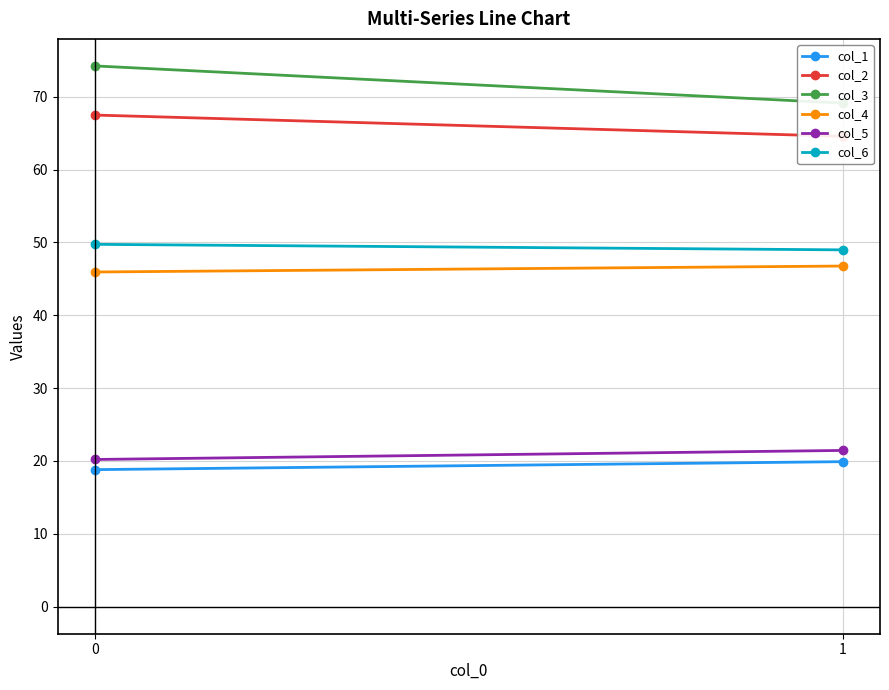

Reading left to right, list all the values displayed in this chart.

col_1: 0=18.8	1=19.9
col_2: 0=67.5	1=64.6
col_3: 0=74.2	1=69.1
col_4: 0=45.9	1=46.8
col_5: 0=20.2	1=21.4
col_6: 0=49.7	1=49.0